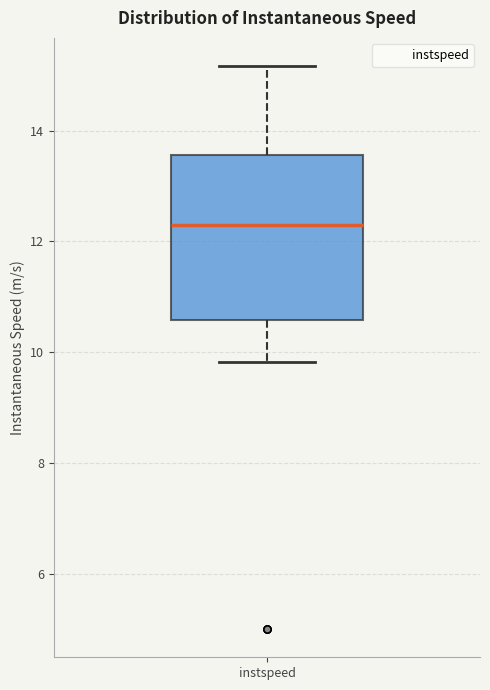

Read this box plot against the y-axis: the position of the median line, the range covered by the box, and the ends of both whiskers. The values are not printed on the chart, so give them approximately, as read against the axis.

median 12.2, box 10.6 to 13.6, whiskers 9.8 to 15.2